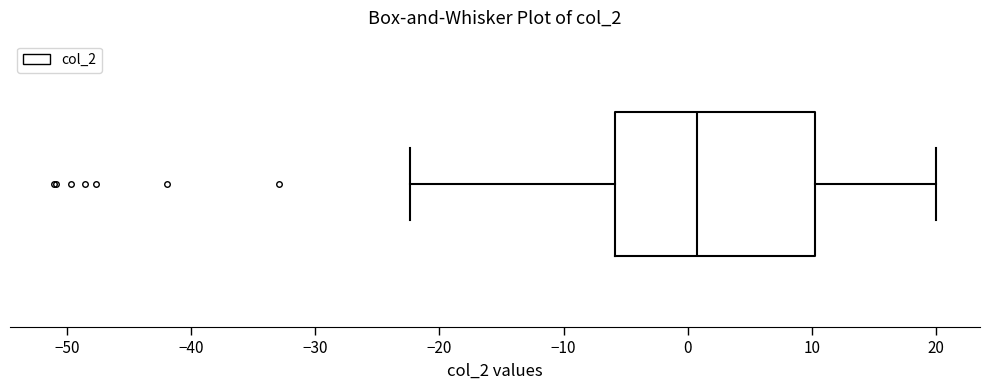

Read this box plot against the x-axis: the position of the median line, the range covered by the box, and the ends of both whiskers. The values are not printed on the chart, so give them approximately, as read against the axis.

median 1, box -6 to 10, whiskers -22 to 20